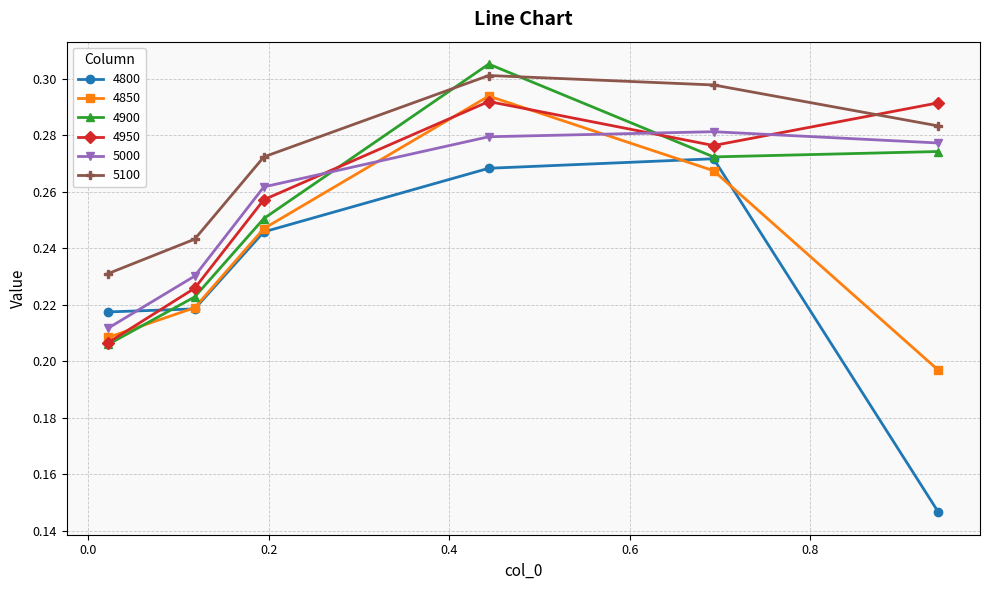

At how many categories does at least one series exceed 0?

6